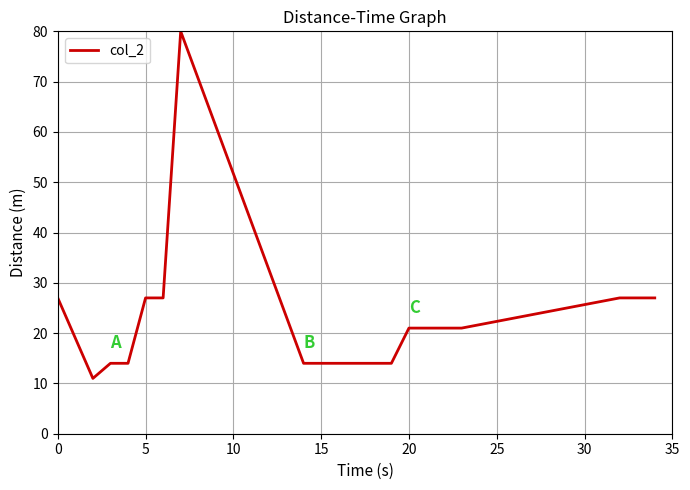

What is the minimum value shown in the chart?

11